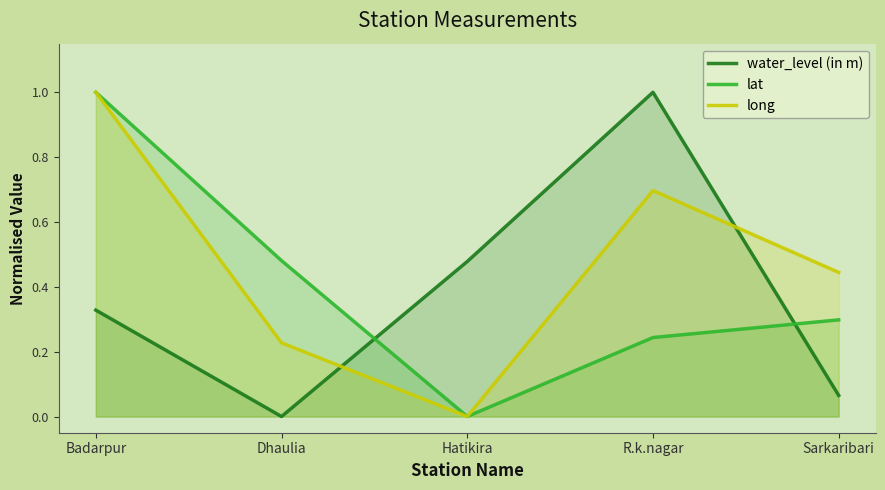

Rank the series at Badarpur from lowest to highest value.

water_level (in m), lat, long